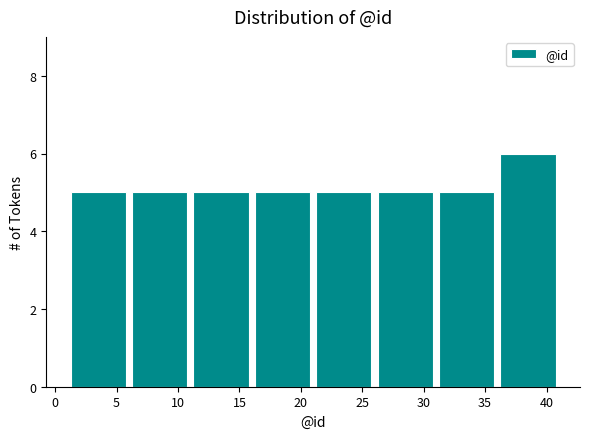

Reading left to right, list every bar in this chart as the range it spans on the x-axis followed by its height. The values are not printed on the chart, so give them approximately, as read against the axis.

1 to 6: 5
6 to 11: 5
11 to 16: 5
16 to 21: 5
21 to 26: 5
26 to 31: 5
31 to 36: 5
36 to 41: 6